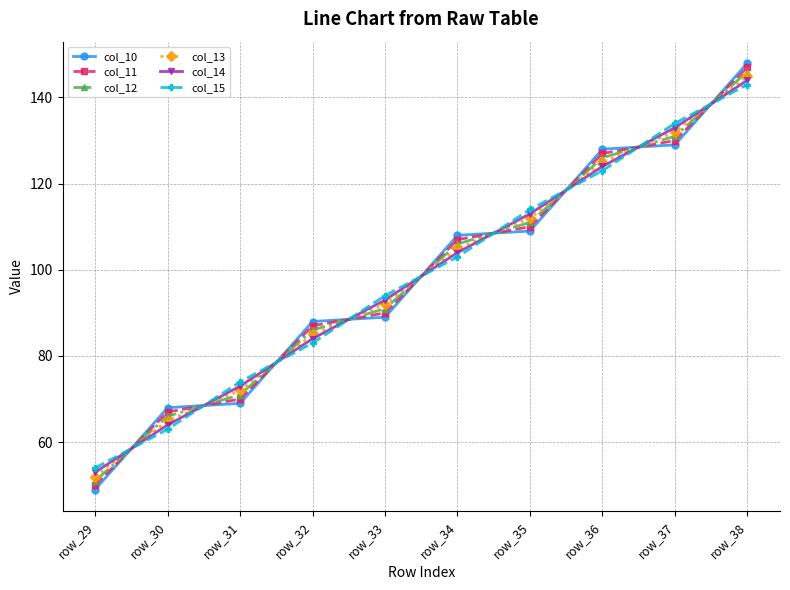

How many intersections are there between col_15 and col_12?

9